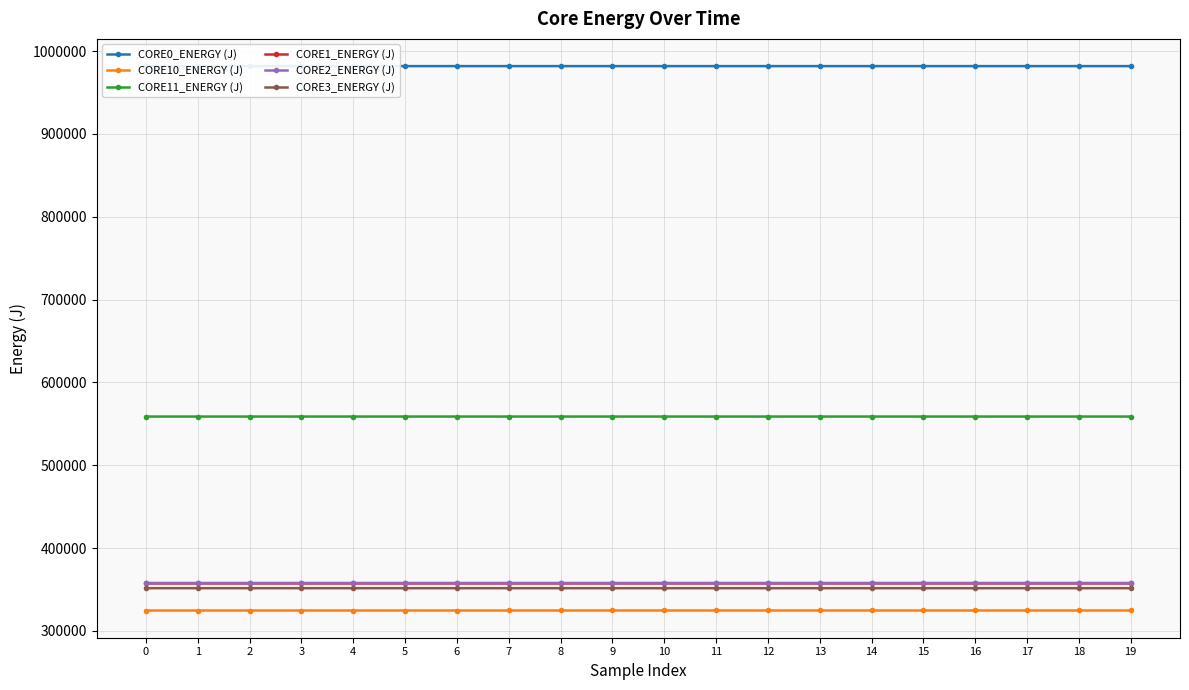

What value does the CORE2_ENERGY (J) series have at 17?

357933.5